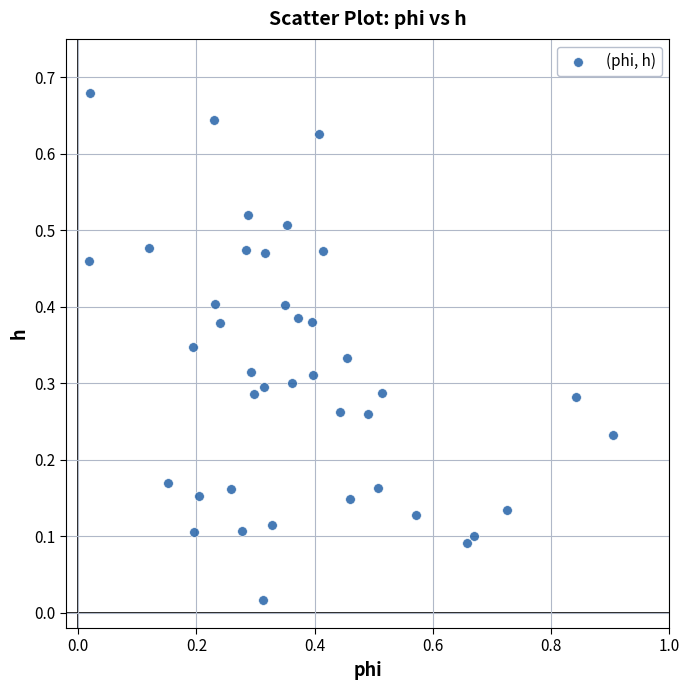

What is the range of X values (max minus min)?

0.9